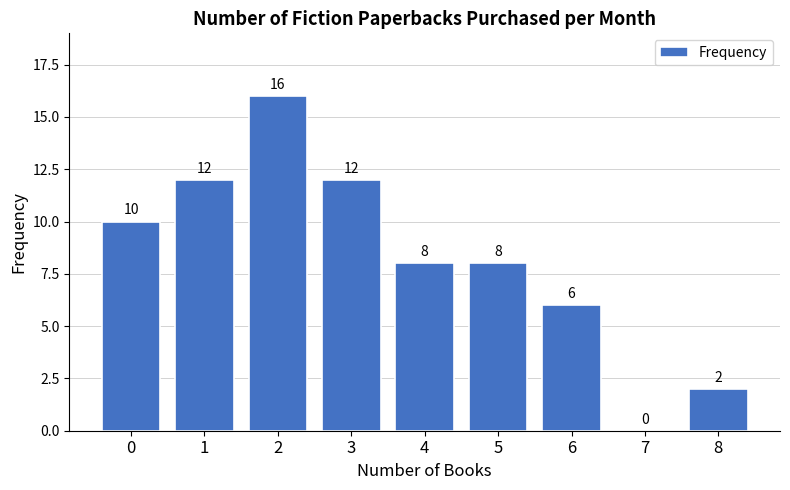

Reading right to left, transcribe all the data shown in this chart.

8=2	7=0	6=6	5=8	4=8	3=12	2=16	1=12	0=10